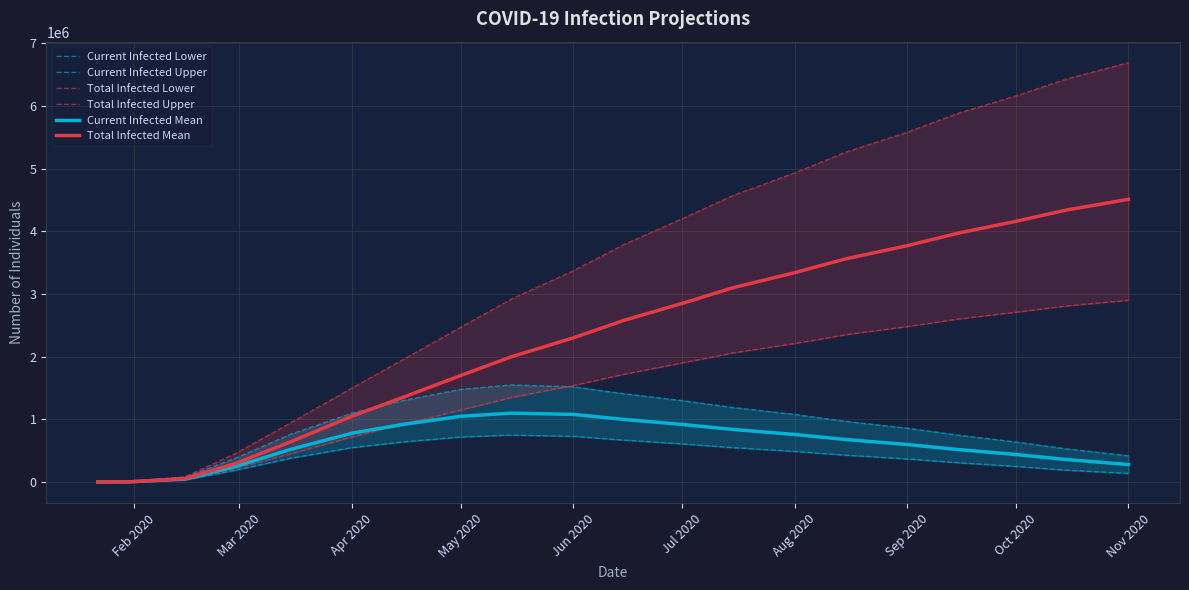

What is the highest value of the Total Infected Mean series?

4510000